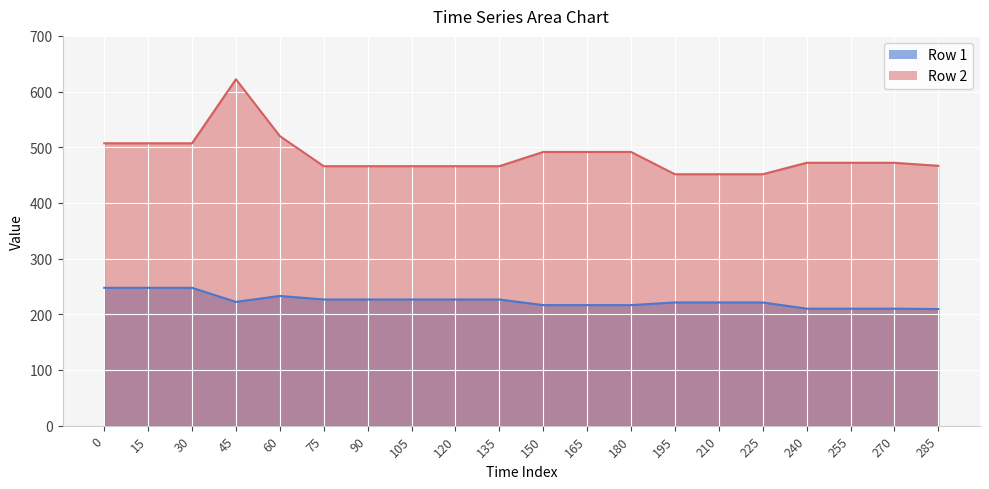

Which series changed the most between 75 and 270?

Row 1